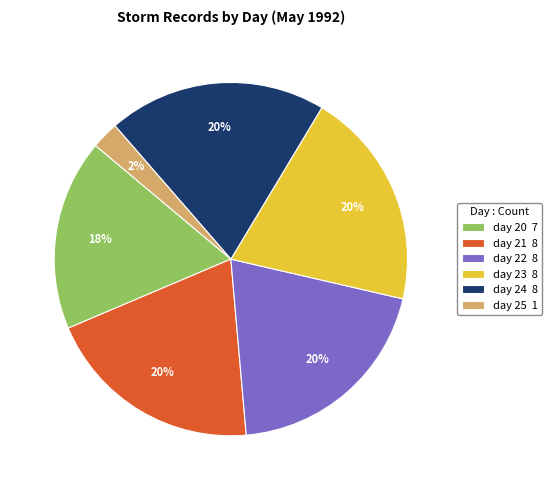

To the nearest percent, what is the combined percentage of day 23 8 and day 22 8?

40%